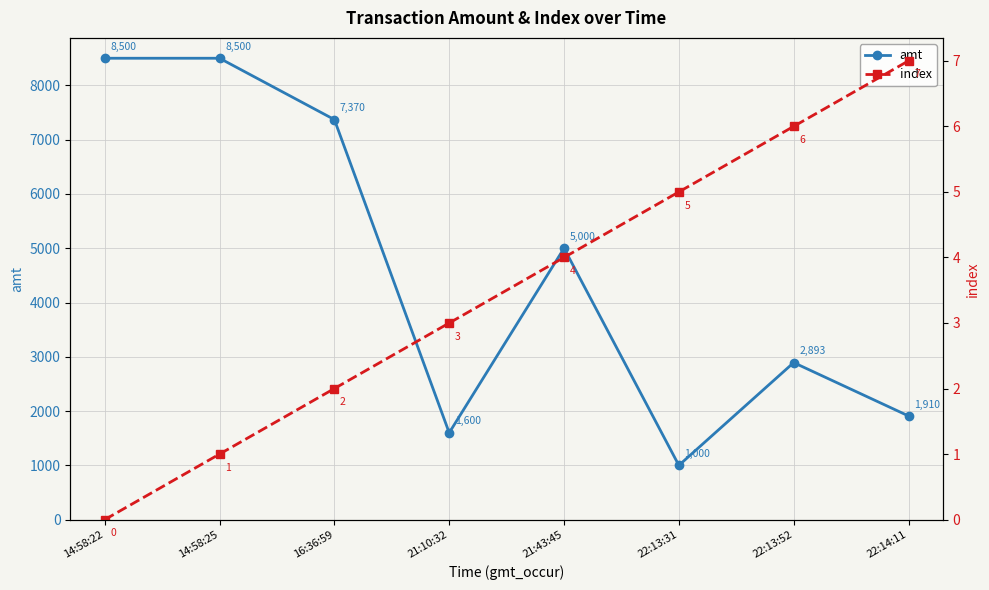

True or false: index and amt cross at least once.

False